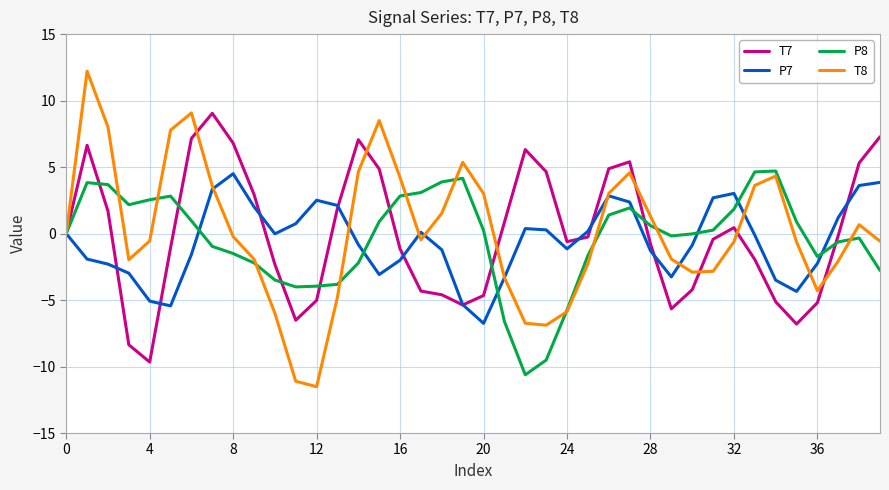

Which series has the largest range (max minus min)?

T8